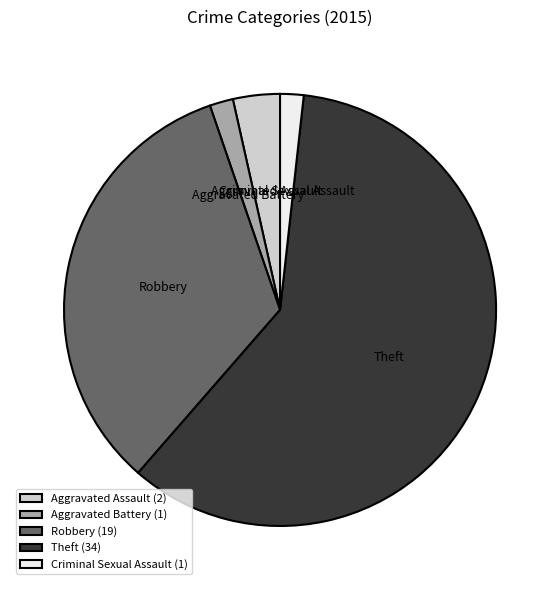

Is the sum of Aggravated Battery and Robbery greater than half?

No